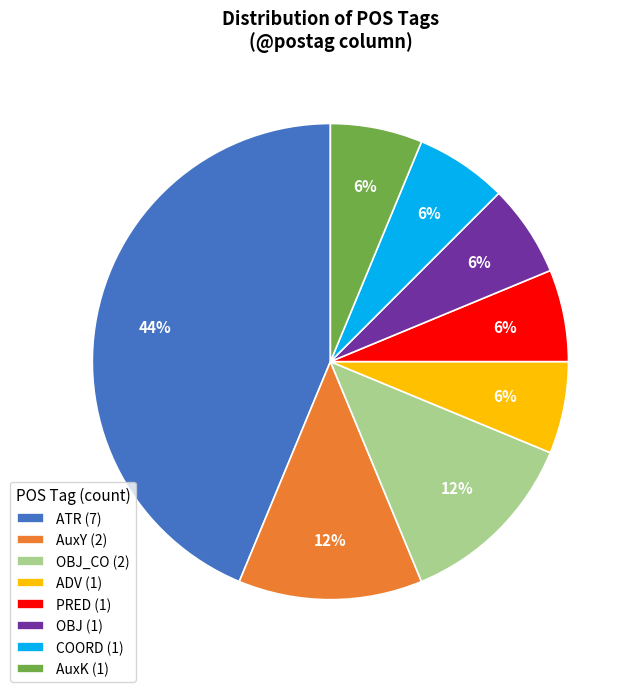

Do COORD (1) and AuxY (2) together represent more than half of the pie?

No